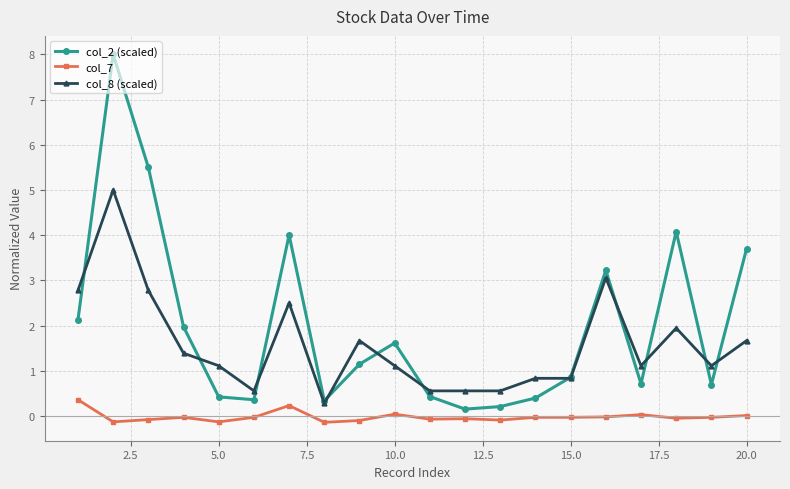

What is the value of the col_8 (scaled) point at the 4th from the left?

1.4